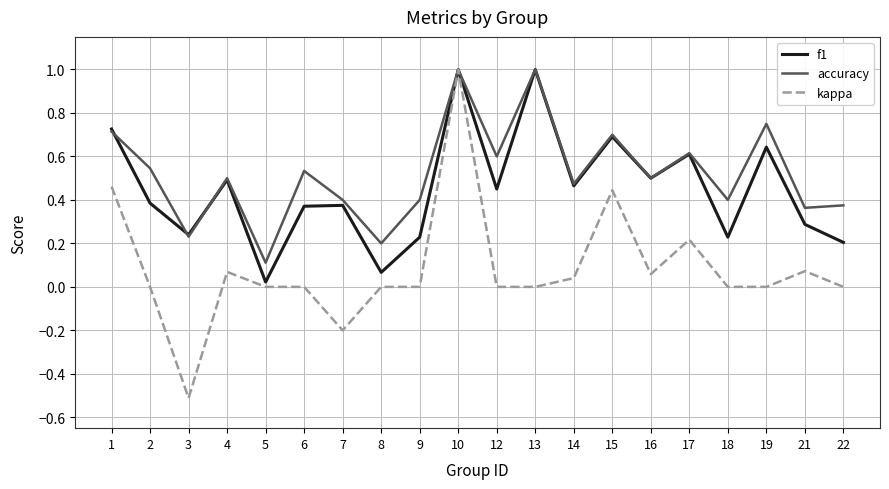

What is the smallest value displayed?

-0.5